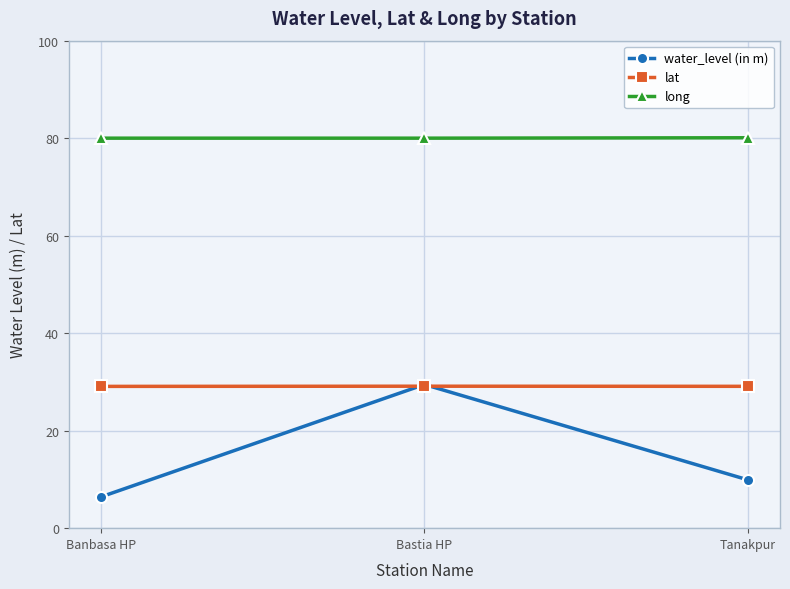

What is the greatest value displayed?

80.1